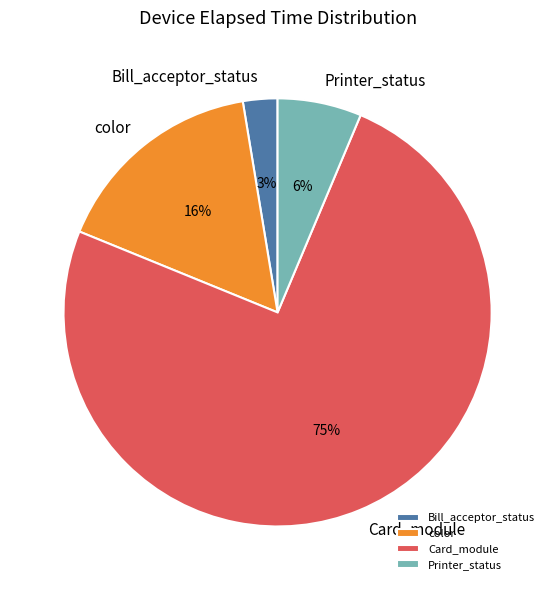

Between color and Printer_status, which is larger?

color